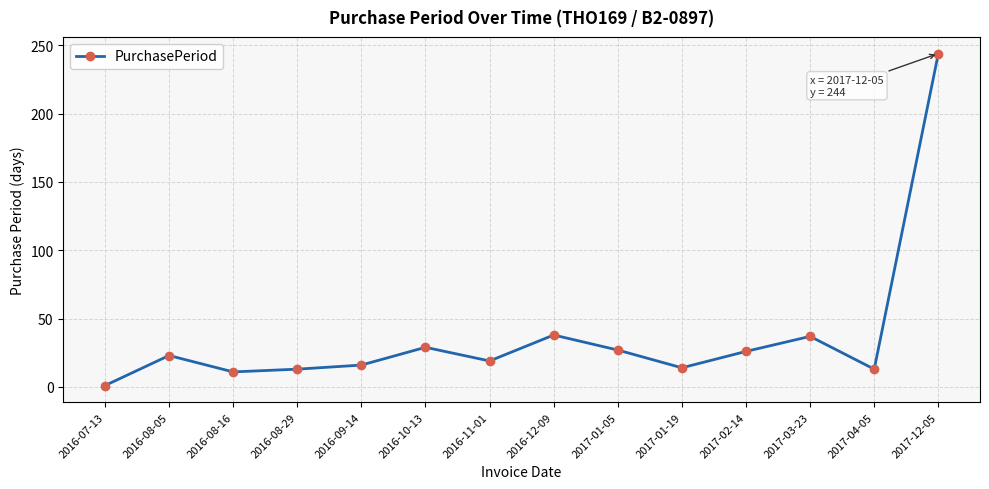

What is the maximum value shown in the chart?

244